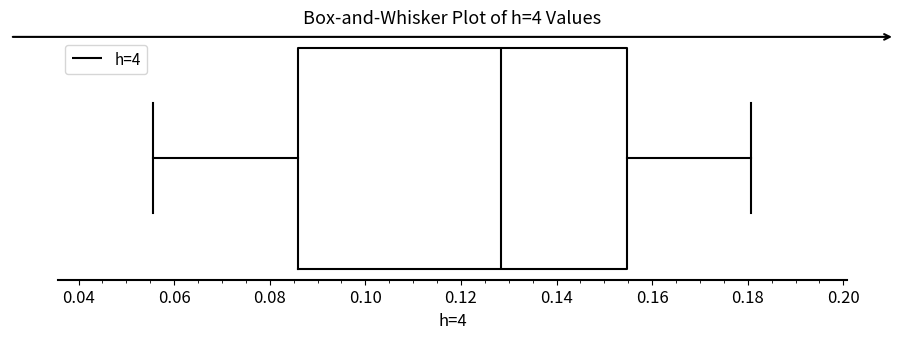

Where does the right whisker of the box end on the x-axis? The values are not printed on the chart, so give them approximately, as read against the axis.

0.180